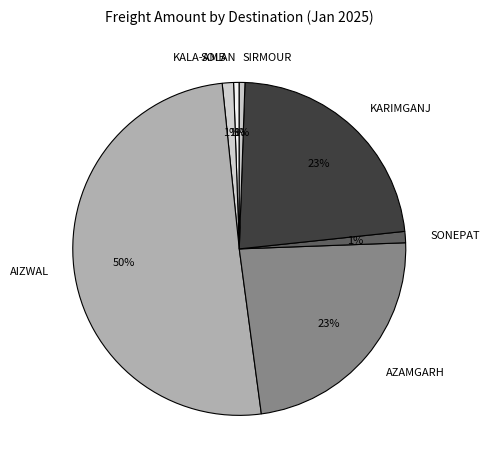

Which category accounts for the majority?

AIZWAL